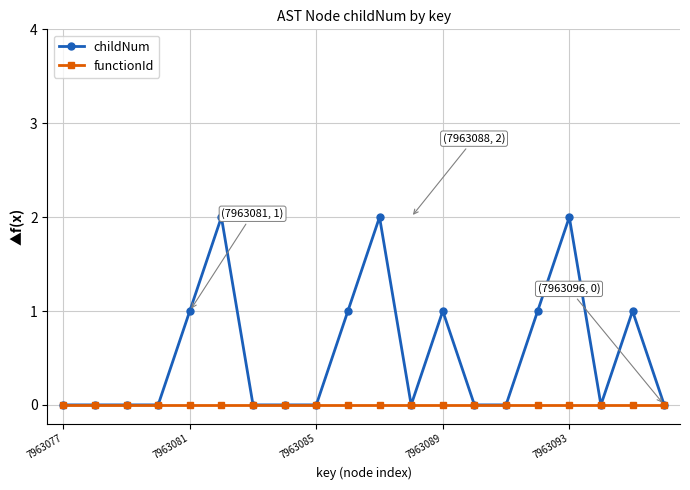

Which series has the widest spread of values?

childNum